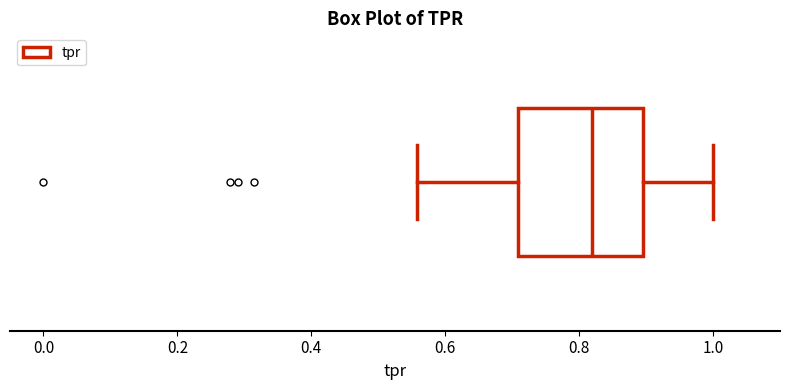

Where does the left whisker of the box end on the x-axis? The values are not printed on the chart, so give them approximately, as read against the axis.

0.56